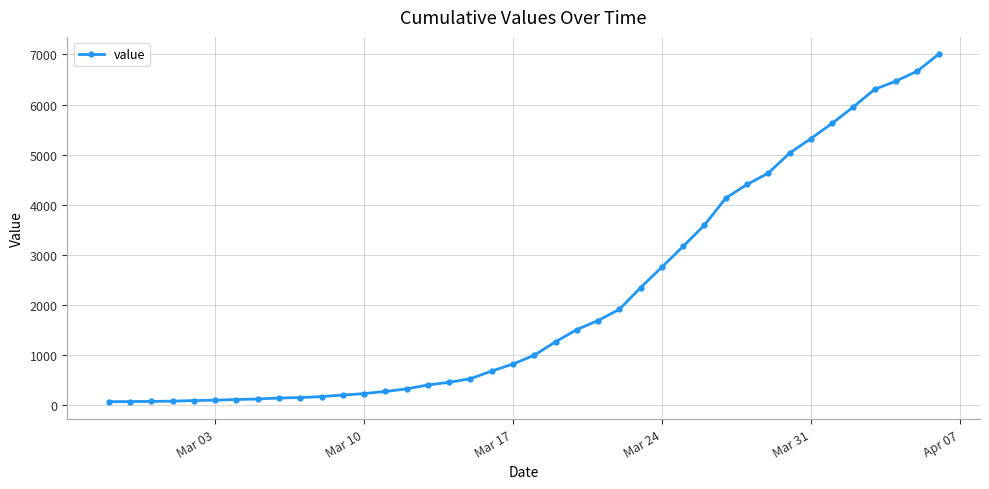

What is the maximum value shown in the chart?

7004